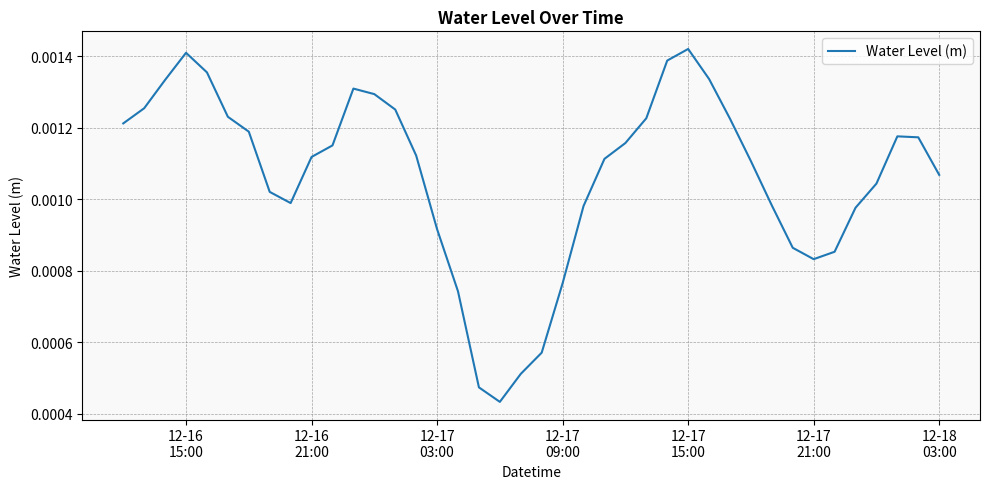

How many lines are shown in the chart?

1